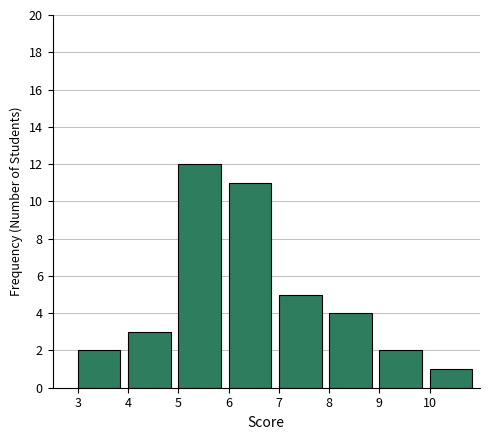

Reading left to right, extract all data points from this chart.

2	3	12	11	5	4	2	1